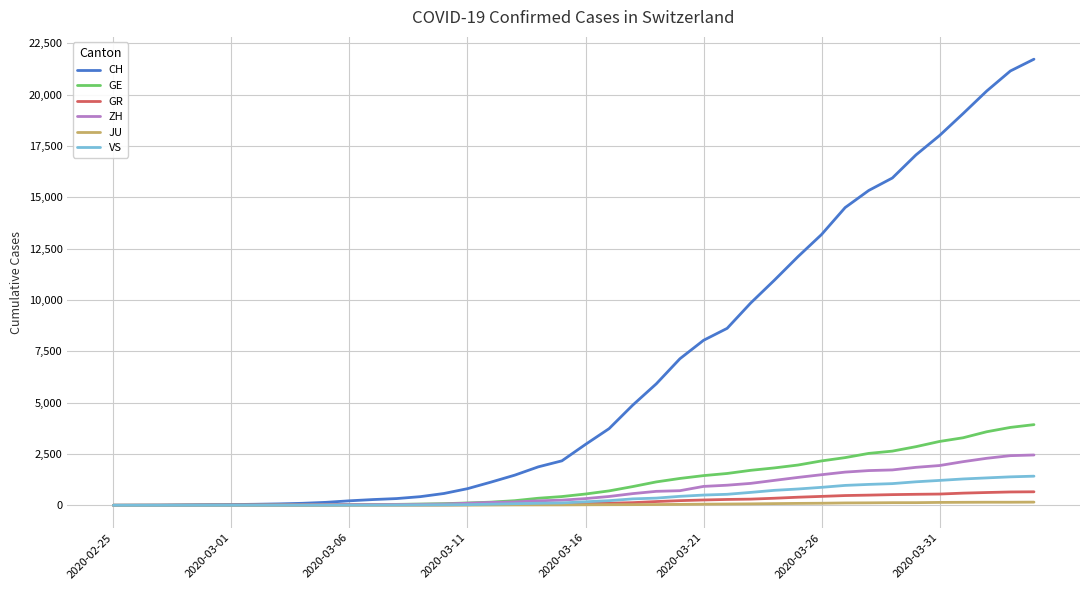

Which series has the largest range (max minus min)?

CH